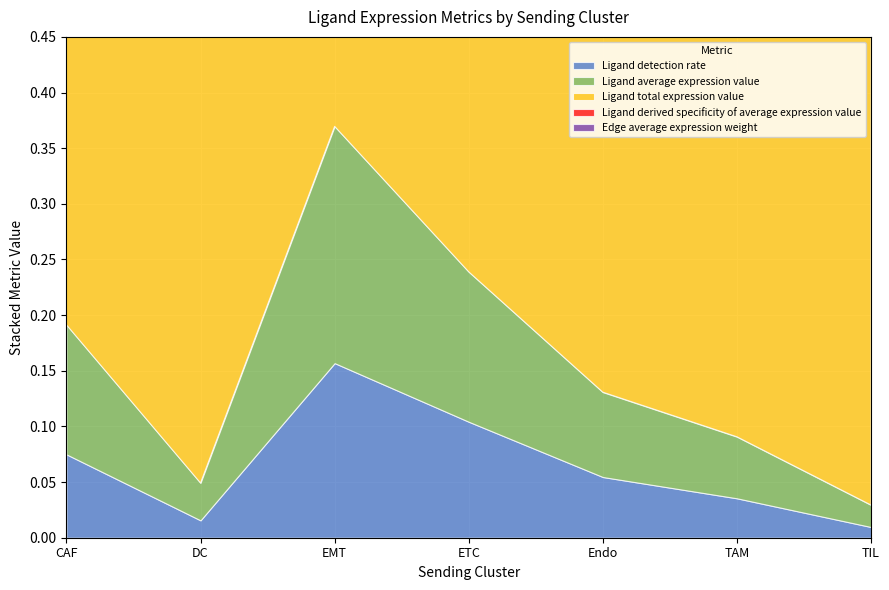

What is the total value across all series at CAF?

40.8